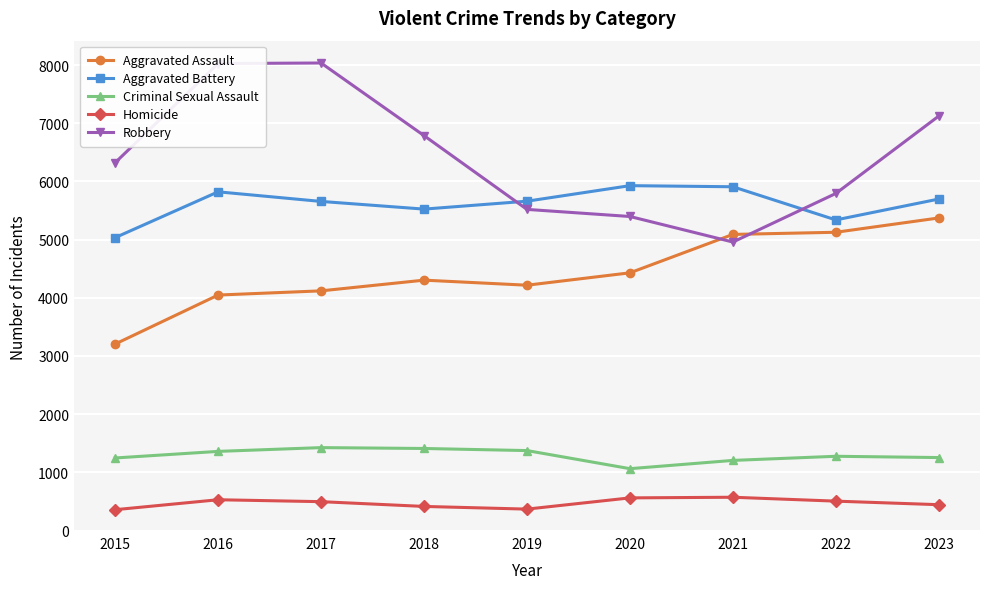

True or false: Aggravated Assault and Criminal Sexual Assault intersect in this chart.

False